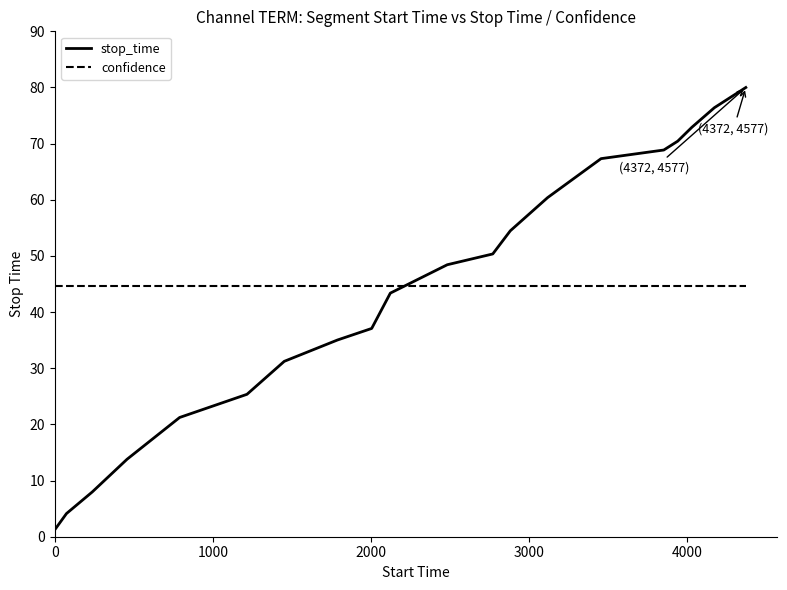

True or false: stop_time and confidence intersect in this chart.

True